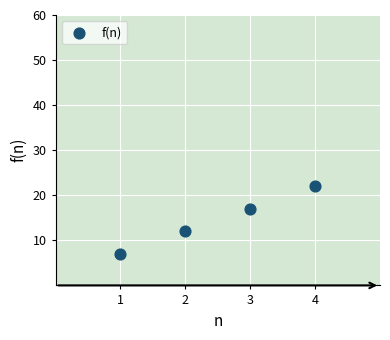

What is the range of X values (max minus min)?

3